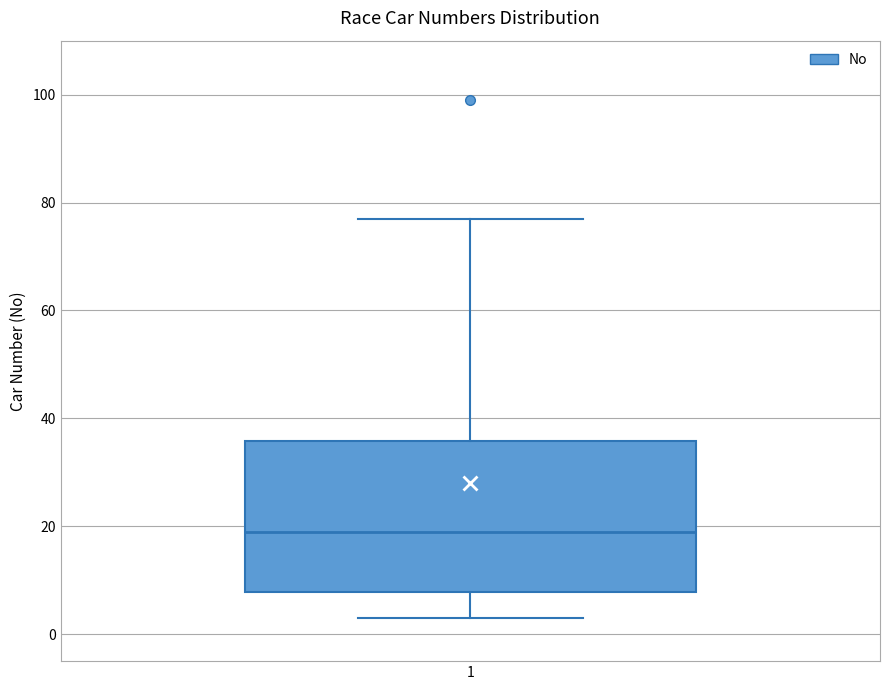

Transcribe this box plot: give where the median line is, the range the box spans, and where the two whiskers end, as read against the y-axis. The values are not printed on the chart, so give them approximately, as read against the axis.

median 20, box 8 to 36, whiskers 4 to 78